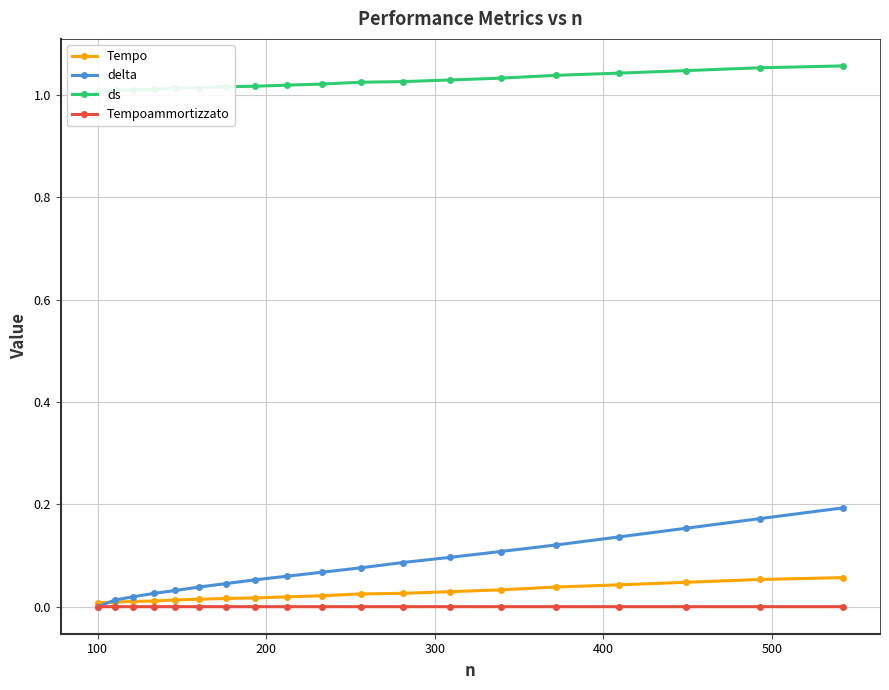

True or false: Tempoammortizzato has more than 1 interior local peaks.

True